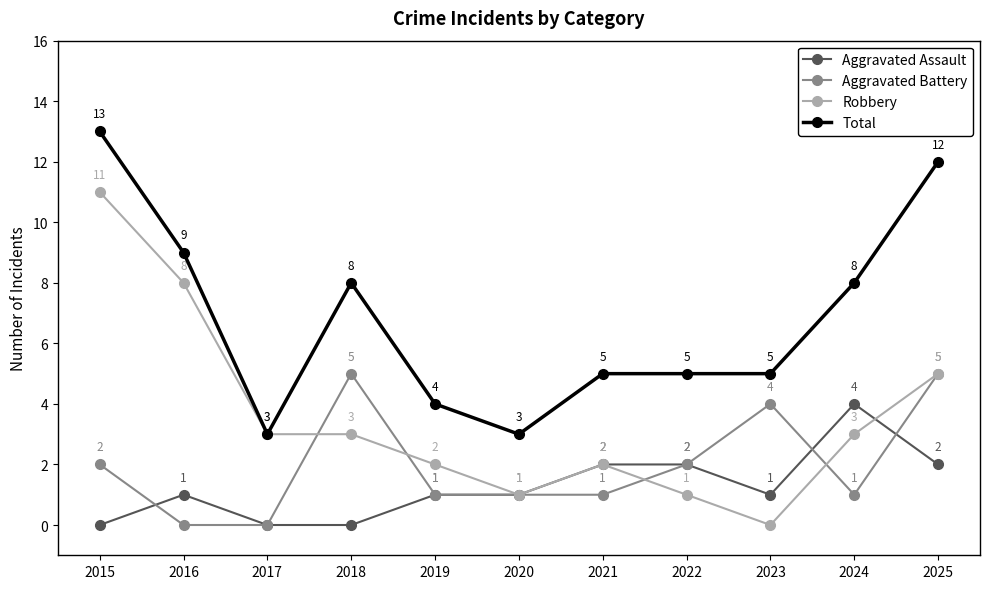

What is the approximate value of Robbery at 2017?

3